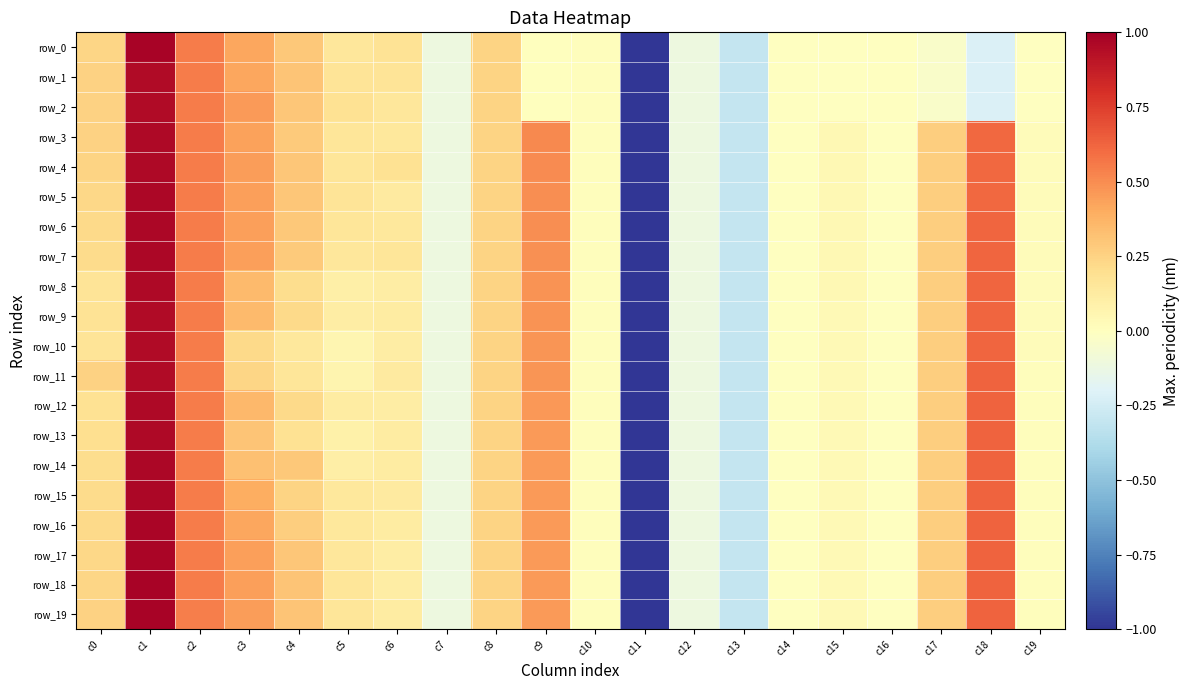

What is the sum of all row_14 values?

-1.4